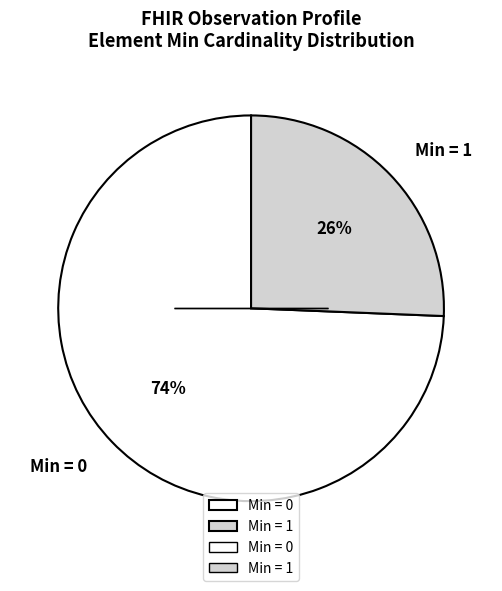

Rank the categories by value from lowest to highest.

Min = 1, Min = 0